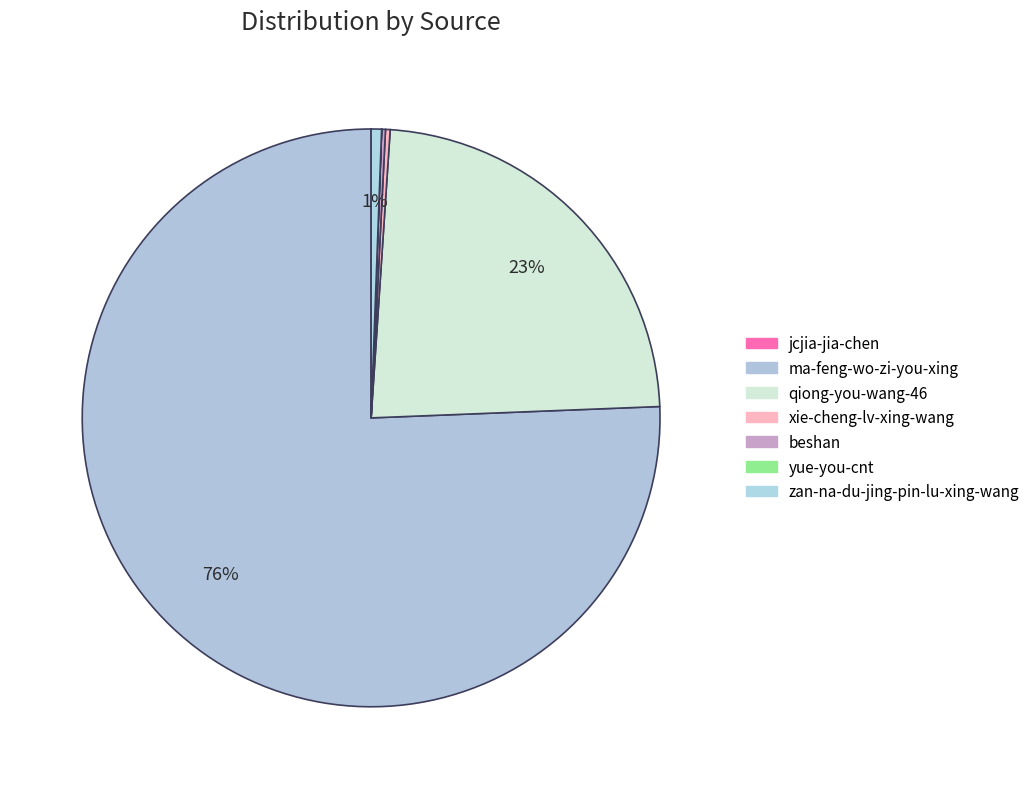

Which category has the smallest portion of the pie?

jcjia-jia-chen